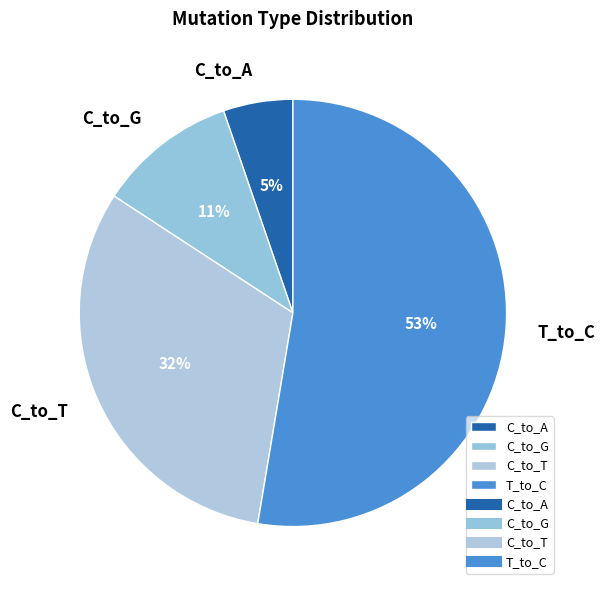

Is the sum of T_to_C and C_to_T greater than half?

Yes